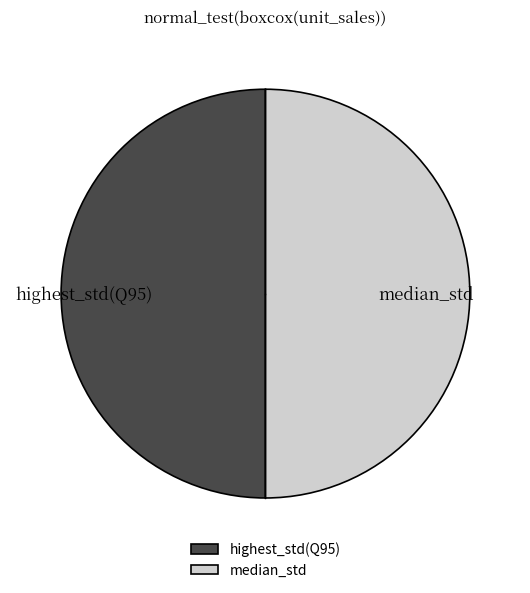

Approximately how many times larger is the value at highest_std(Q95) compared to median_std?

1.0